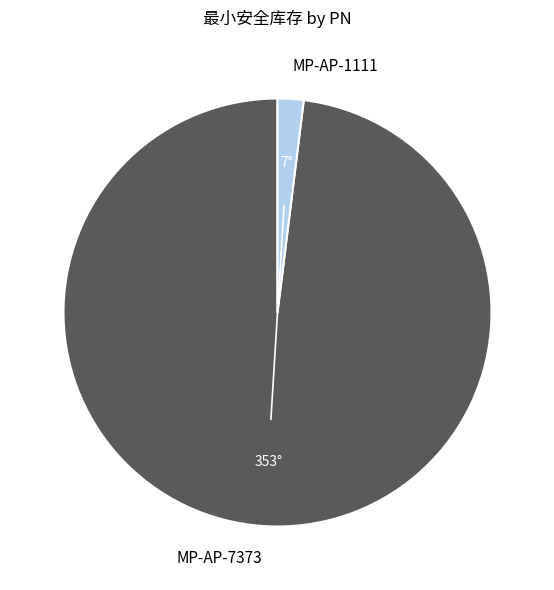

The MP-AP-7373 slice represents 98% of the pie. True or false?

True